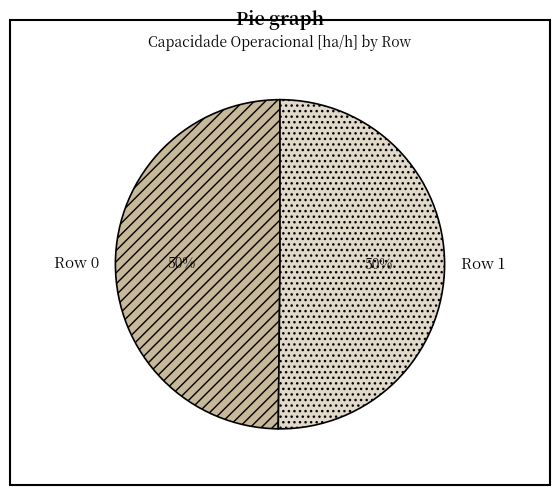

To the nearest percent, what percentage of the pie is Row 1?

50%